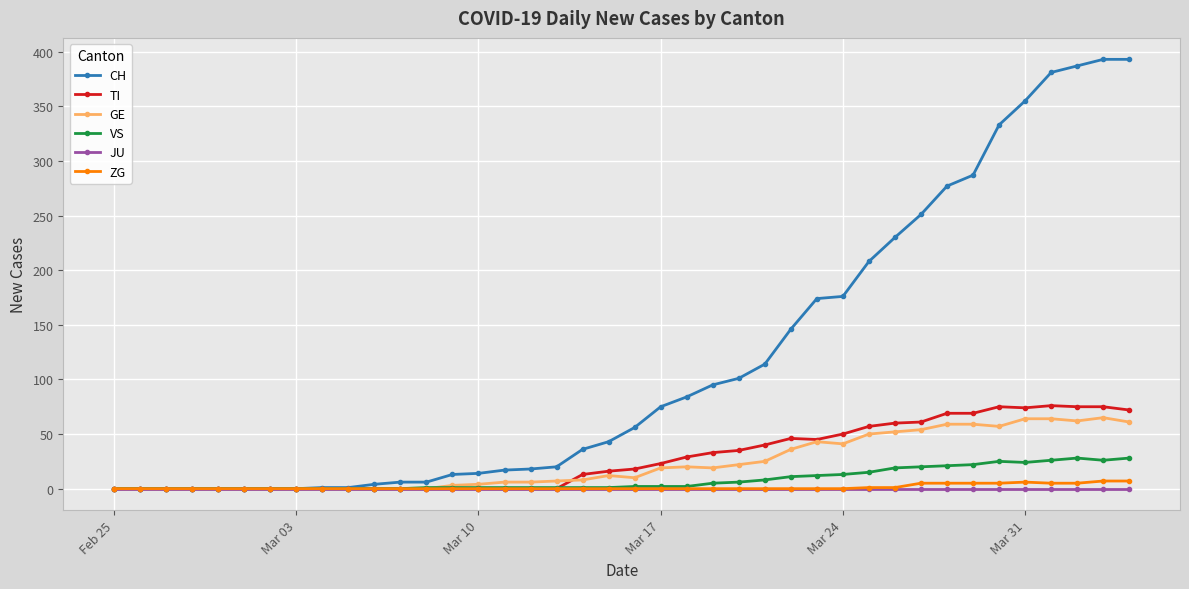

True or false: TI and GE intersect in this chart.

True